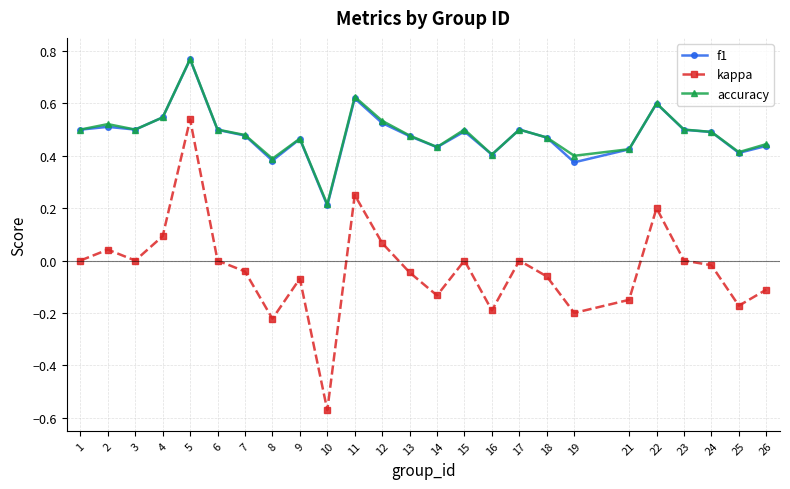

True or false: accuracy and kappa cross at least once.

False